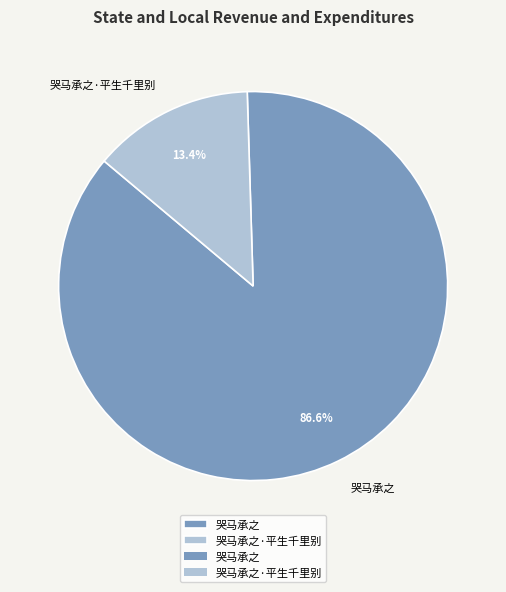

To the nearest percent, what is the combined percentage of 哭马承之 and 哭马承之·平生千里别?

100%